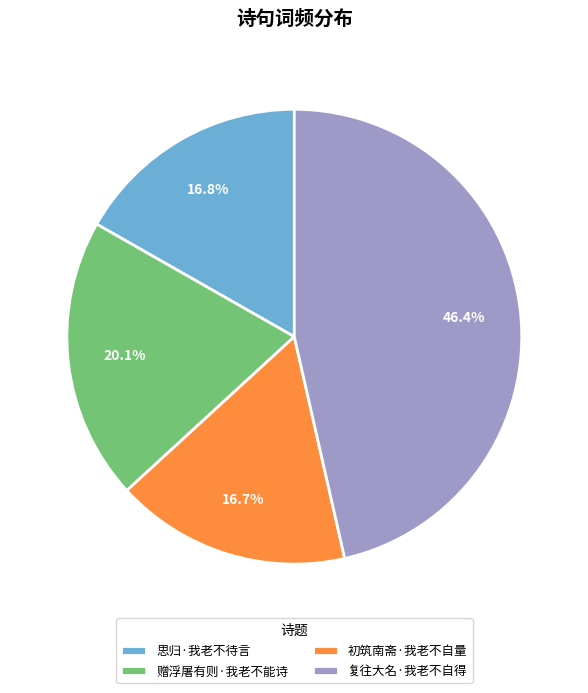

True or false: 初筑南斋·我老不自量 accounts for 17% of the total.

True